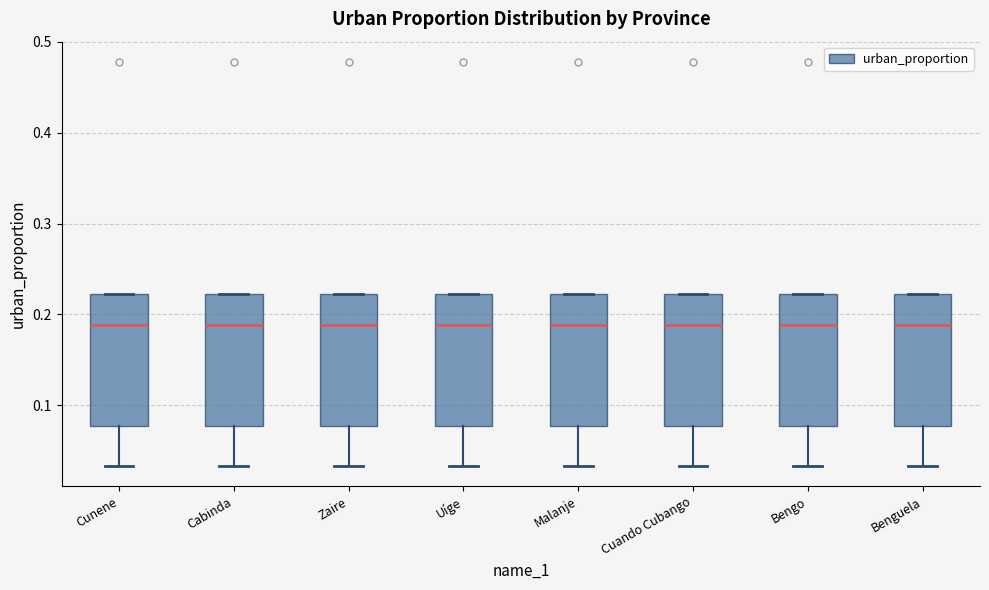

Reading left to right, read every box against the y-axis: the position of its median line, the range the box covers, and the ends of its whiskers. The values are not printed on the chart, so give them approximately, as read against the axis.

Cunene: median 0.19, box 0.08 to 0.22, whiskers 0.03 to 0.22
Cabinda: median 0.19, box 0.08 to 0.22, whiskers 0.03 to 0.22
Zaire: median 0.19, box 0.08 to 0.22, whiskers 0.03 to 0.22
Uíge: median 0.19, box 0.08 to 0.22, whiskers 0.03 to 0.22
Malanje: median 0.19, box 0.08 to 0.22, whiskers 0.03 to 0.22
Cuando Cubango: median 0.19, box 0.08 to 0.22, whiskers 0.03 to 0.22
Bengo: median 0.19, box 0.08 to 0.22, whiskers 0.03 to 0.22
Benguela: median 0.19, box 0.08 to 0.22, whiskers 0.03 to 0.22